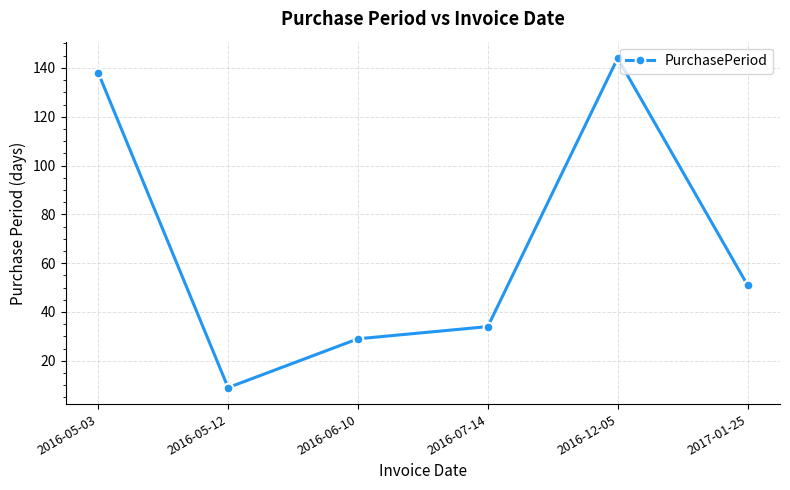

At which category does the chart reach its minimum across all series?

2016-05-12